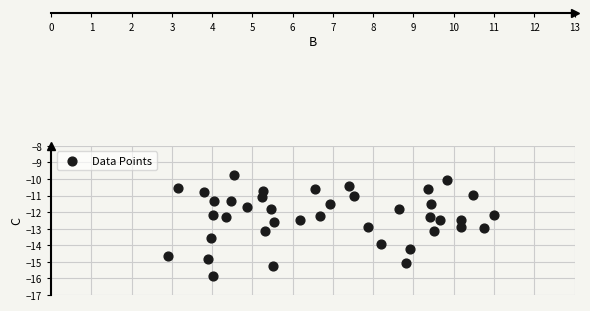

What is the range of X values (max minus min)?

8.1